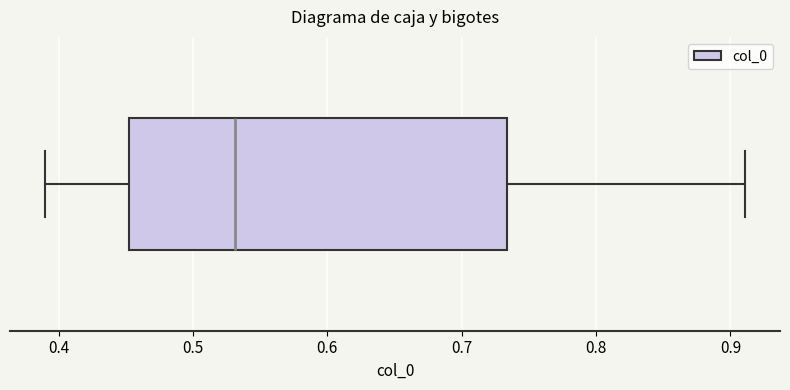

Where does the left whisker of the box end on the x-axis? The values are not printed on the chart, so give them approximately, as read against the axis.

0.39